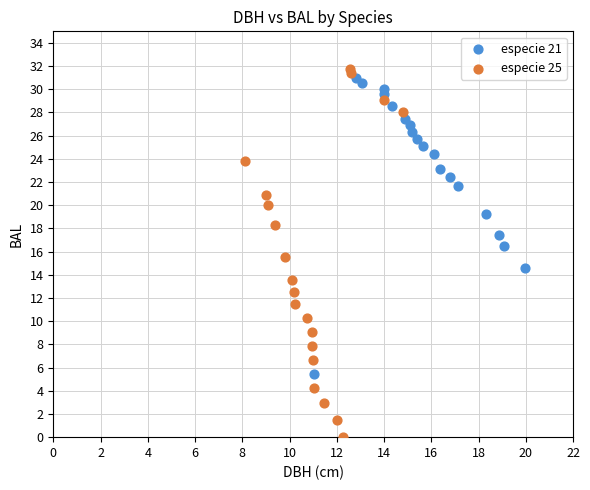

Which series contains the lowest Y value?

especie 25